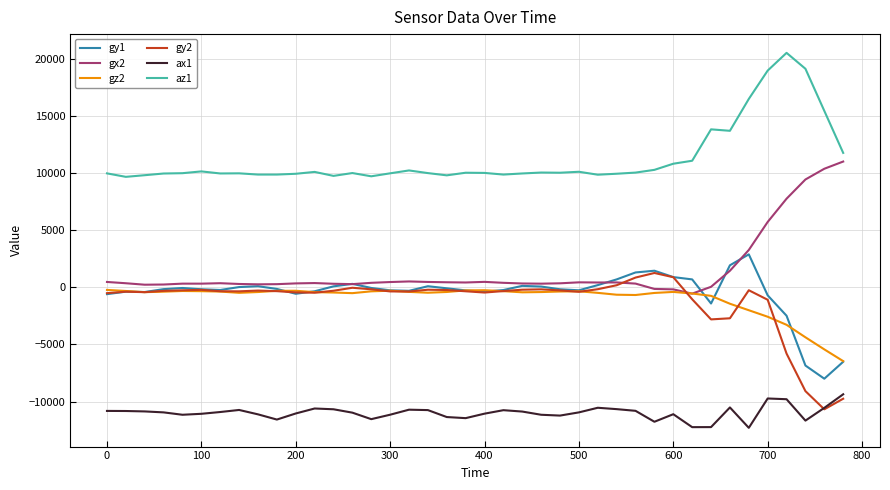

What is the minimum value for gz2?

-6463